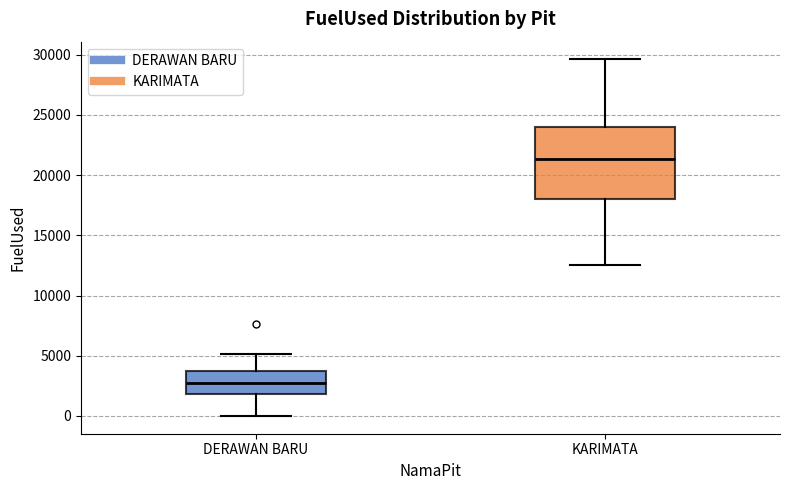

Where does the median line of the box for DERAWAN BARU sit on the y-axis? The values are not printed on the chart, so give them approximately, as read against the axis.

3000